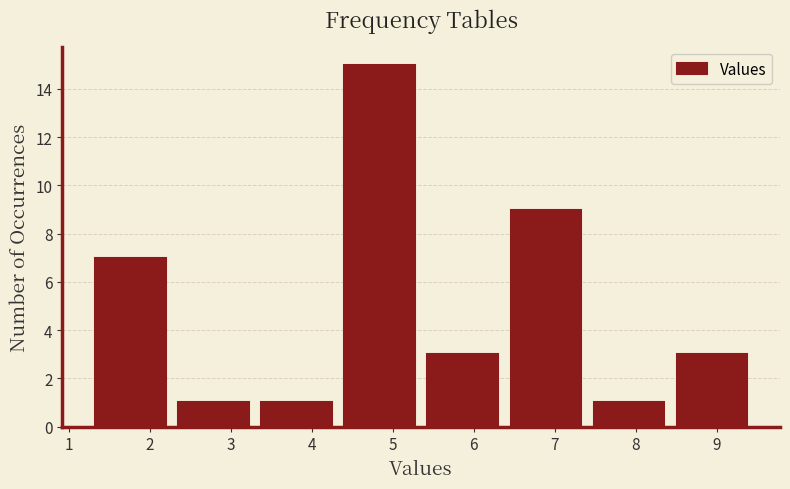

Reading left to right, transcribe this chart: for each bar, give the range it covers on the x-axis and its height. Neither the bar edges nor the heights are printed on the chart, so give them approximately, as read against the axes.

1.2 to 2.3: 7
2.3 to 3.3: 1
3.3 to 4.3: 1
4.3 to 5.4: 15
5.4 to 6.4: 3
6.4 to 7.4: 9
7.4 to 8.4: 1
8.4 to 9.5: 3